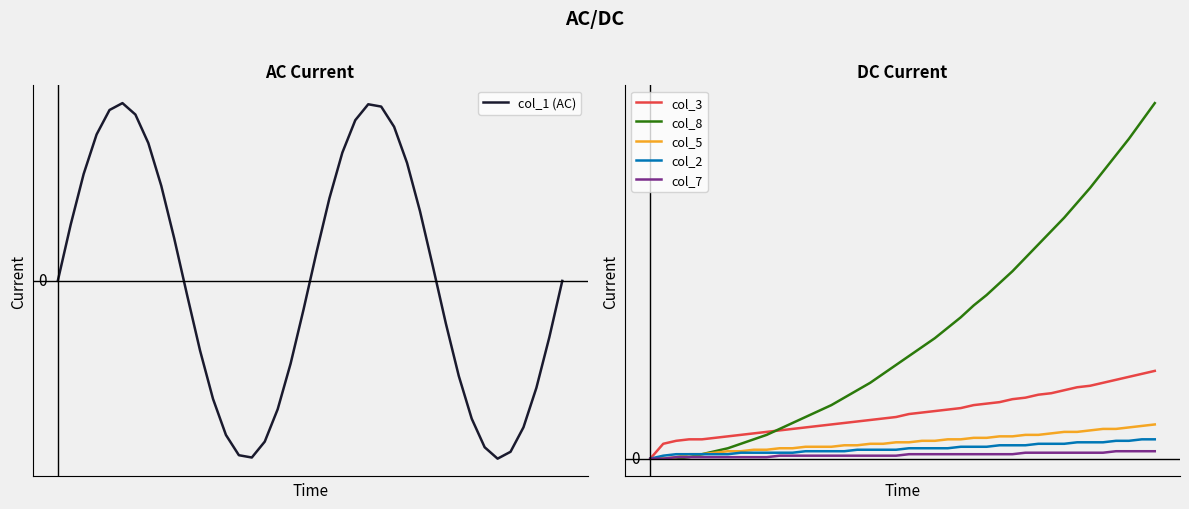

Count the col_7 values in the range 0 to 1.

40